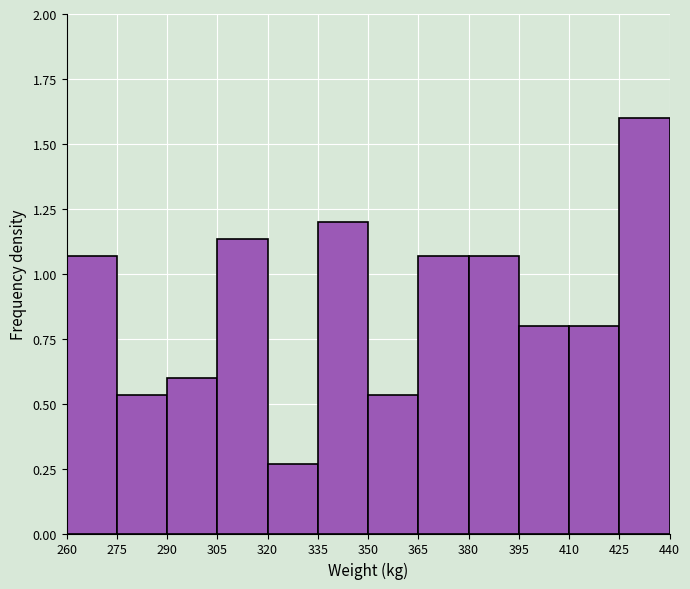

How tall is the bar that spans 290 to 305 on the x-axis? The values are not printed on the chart, so give them approximately, as read against the axis.

0.60